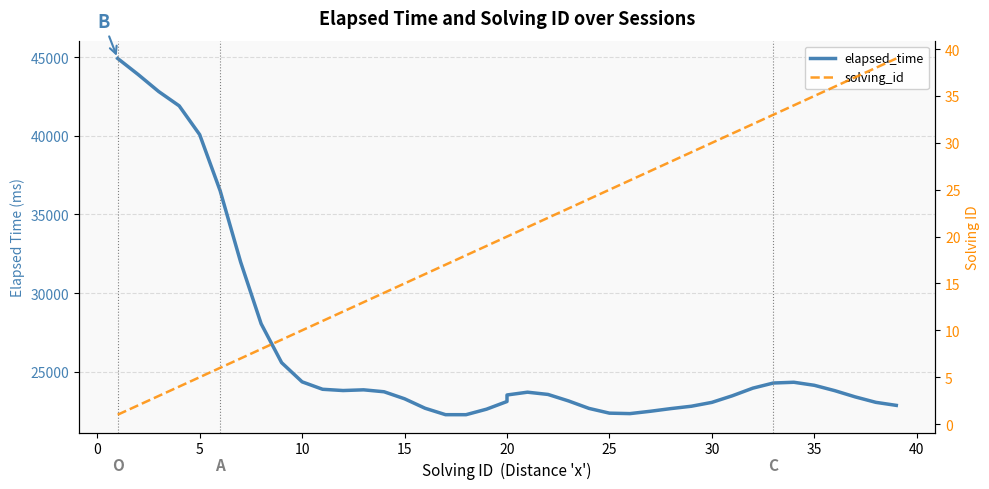

What is the difference between the second highest and second lowest values in the elapsed_time series?

21627